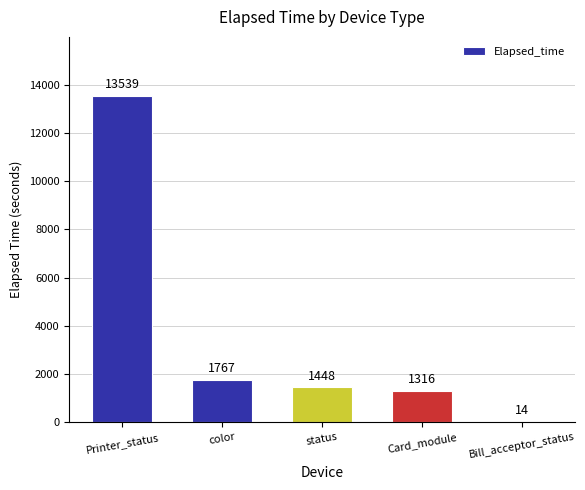

Which has a higher value, status or Printer_status?

Printer_status